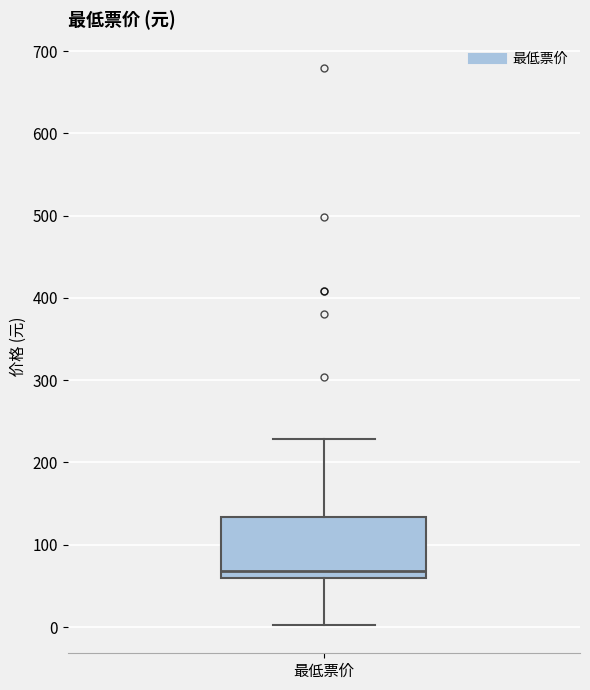

Transcribe this box plot: give where the median line is, the range the box spans, and where the two whiskers end, as read against the y-axis. The values are not printed on the chart, so give them approximately, as read against the axis.

median 70, box 60 to 130, whiskers 0 to 230